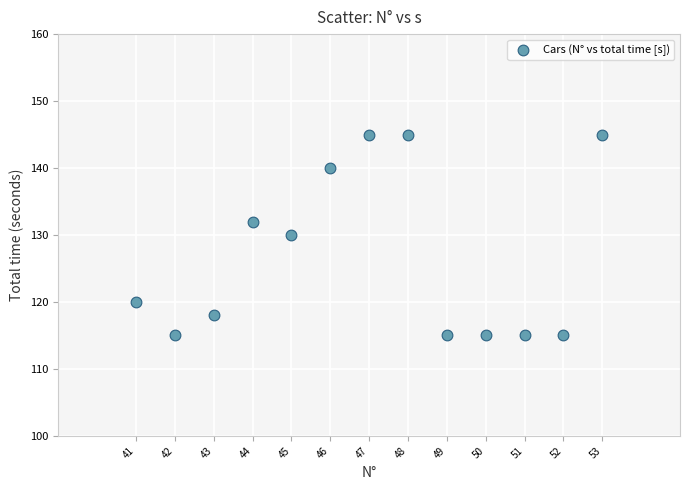

What is the range of Y values (max minus min)?

30